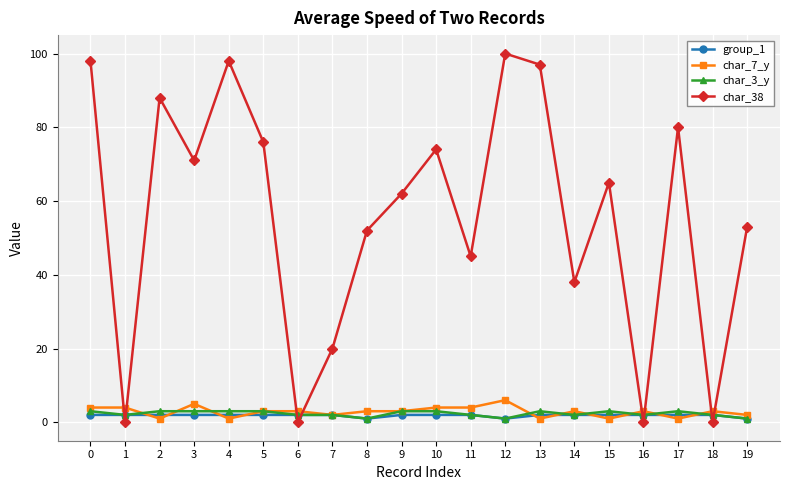

What is the sum of all char_38 values?

1117